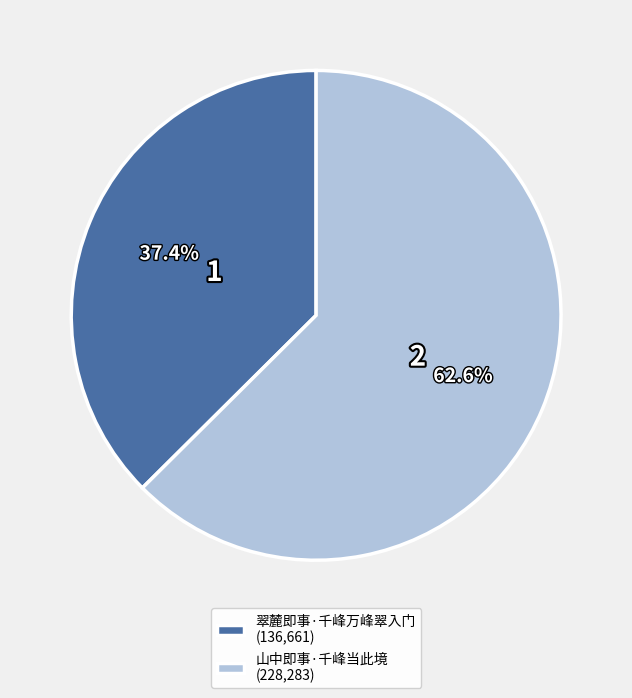

Between 山中即事·千峰当此境 (228,283) and 翠麓即事·千峰万峰翠入门 (136,661), which is larger?

山中即事·千峰当此境 (228,283)